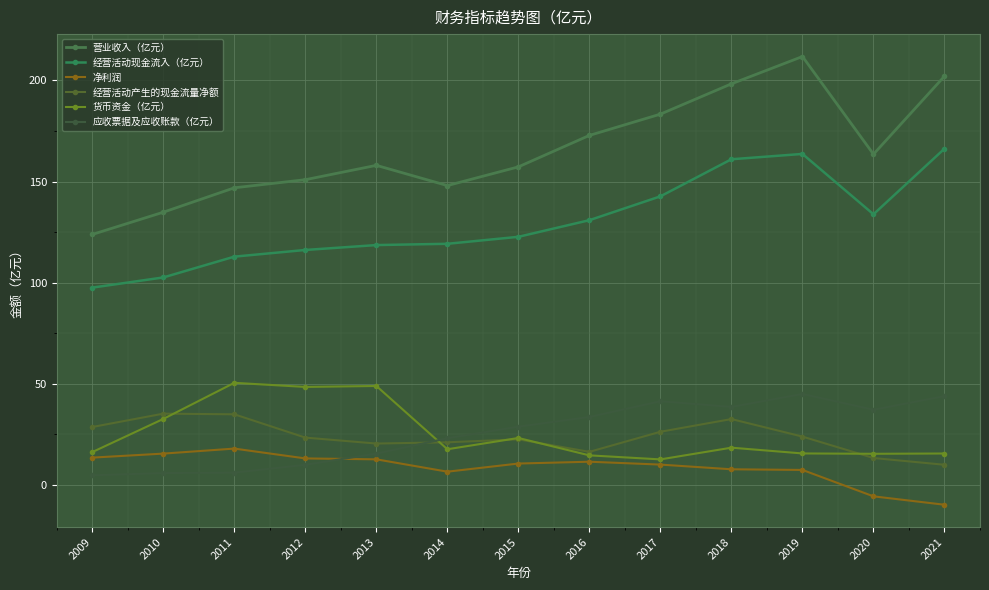

What are all the series names shown in the legend?

营业收入（亿元）, 经营活动现金流入（亿元）, 净利润, 经营活动产生的现金流量净额, 货币资金（亿元）, 应收票据及应收账款（亿元）